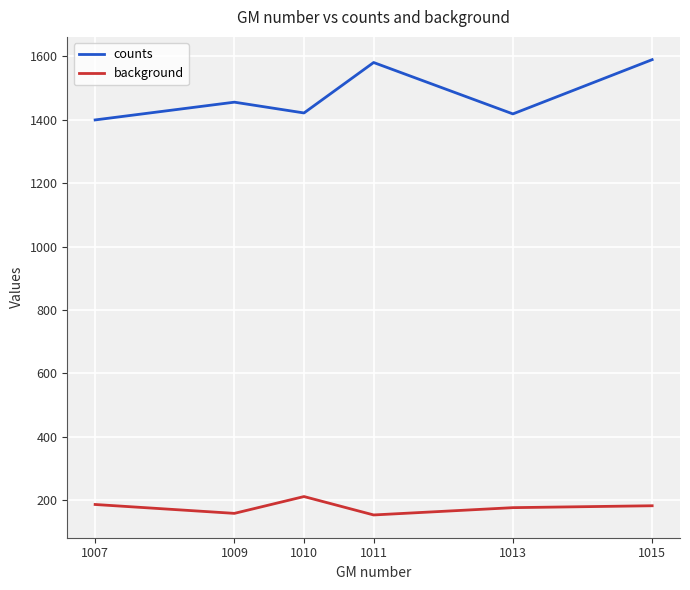

True or false: counts has more than 2 points higher than both neighbors.

False